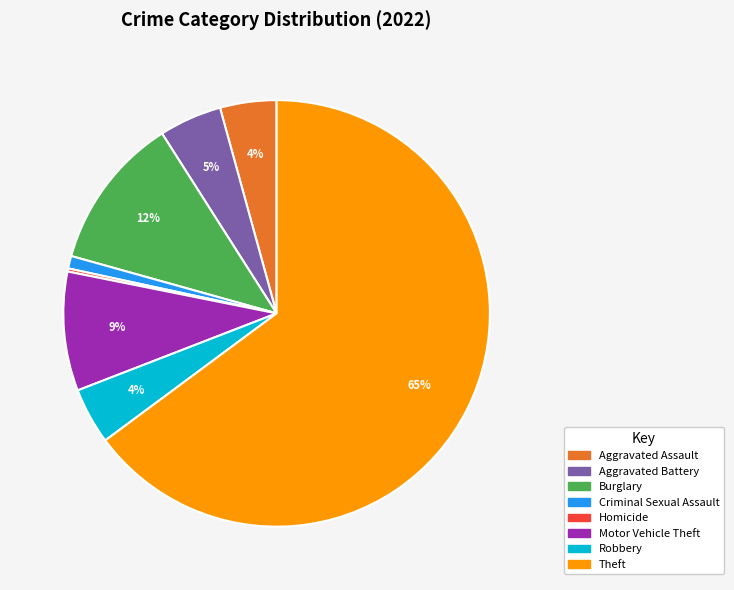

Is there a majority slice in this chart?

Yes